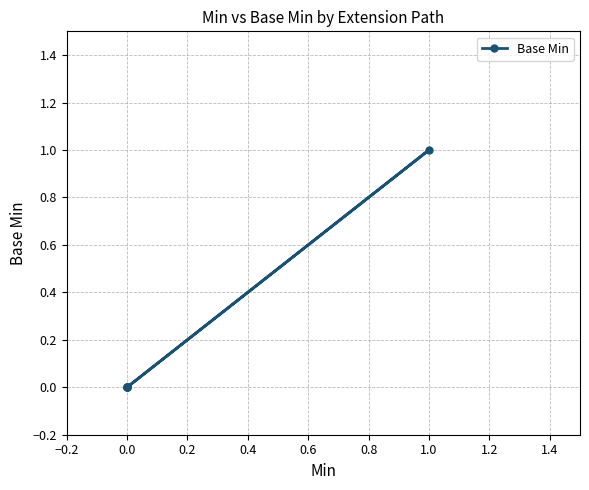

True or false: there are more than 2 points higher than both neighbors.

False